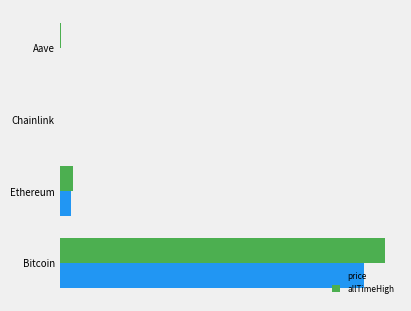

What is the average value of the allTimeHigh series?

32447.1